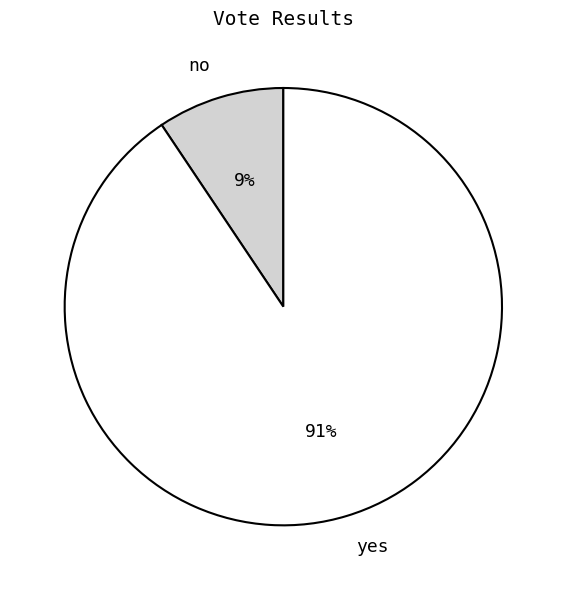

Which slice represents more than half of the pie?

yes